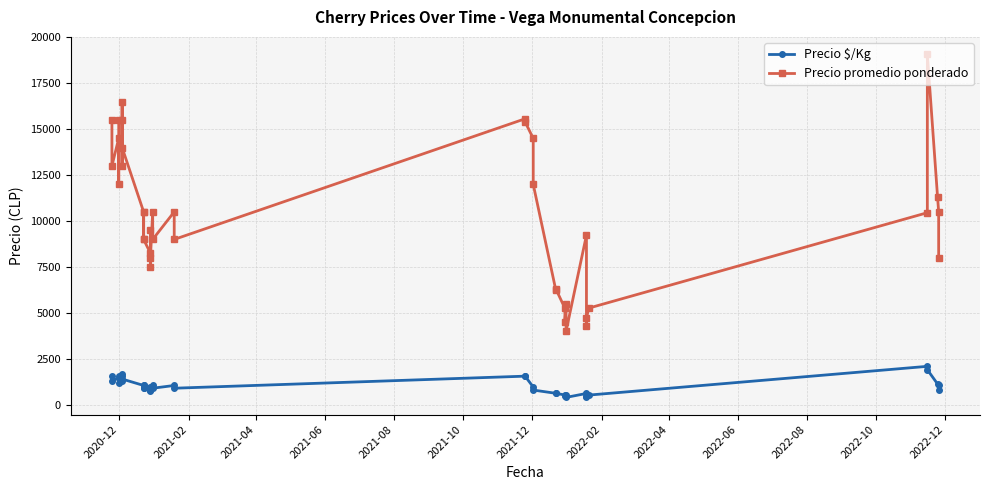

What is the maximum value shown in the chart?

19091